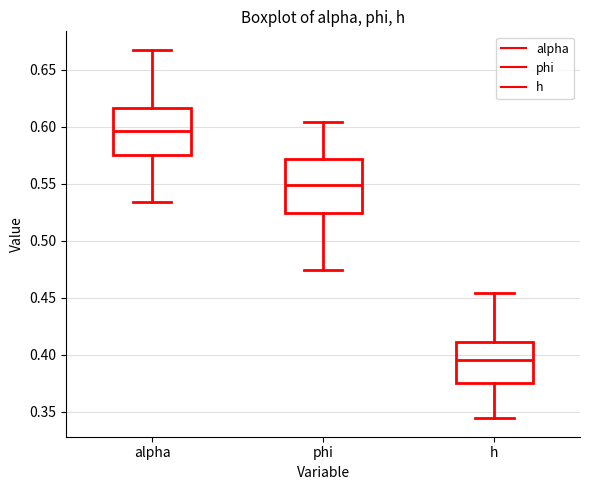

Which box has the highest median line?

alpha